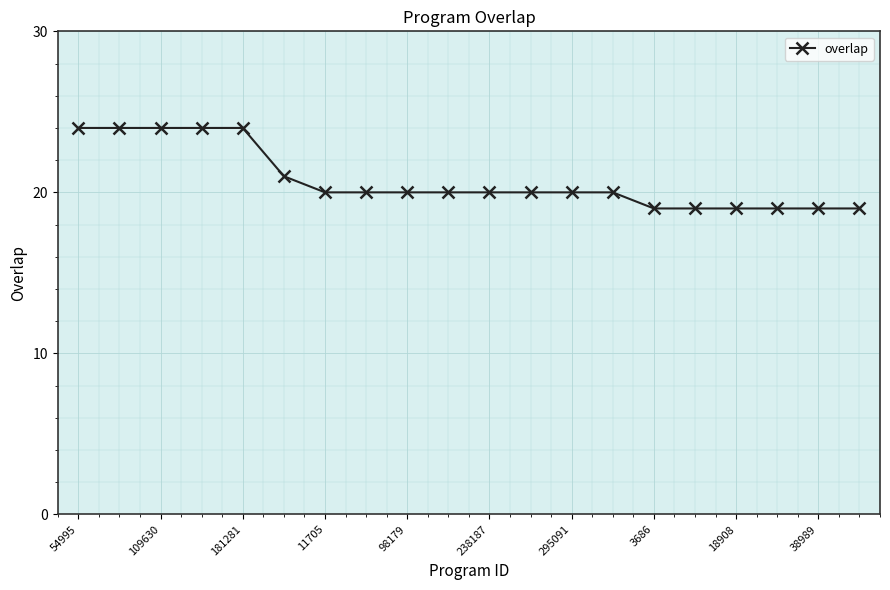

What is the sum of all values?

415